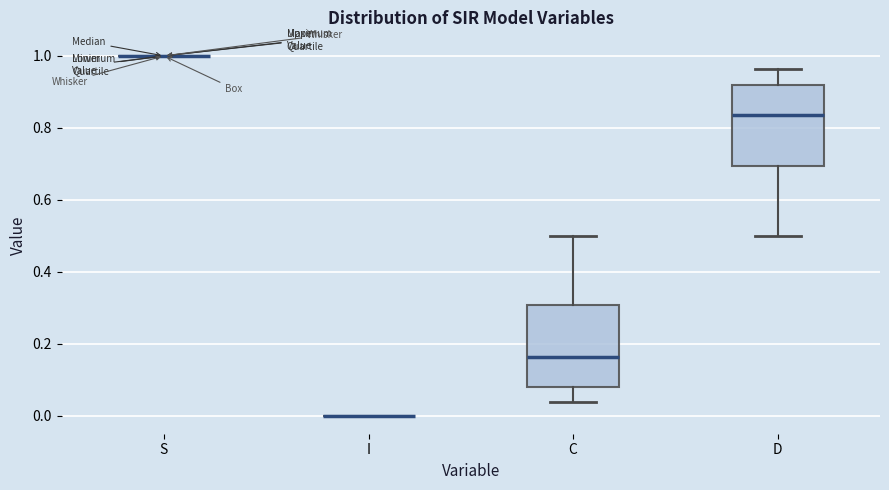

Reading left to right, read every box against the y-axis: the position of its median line, the range the box covers, and the ends of its whiskers. The values are not printed on the chart, so give them approximately, as read against the axis.

S: box collapsed to a line at 1.00, whiskers 1.00 to 1.00
I: box collapsed to a line at 0.00, whiskers 0.00 to 0.00
C: median 0.16, box 0.08 to 0.30, whiskers 0.04 to 0.50
D: median 0.84, box 0.70 to 0.92, whiskers 0.50 to 0.96